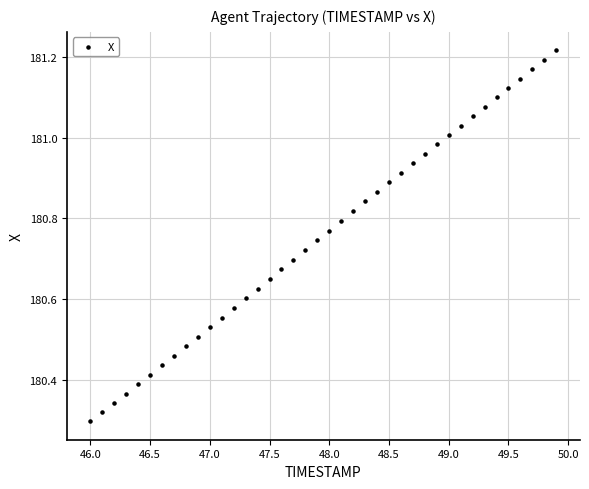

What is the range of X values (max minus min)?

3.9